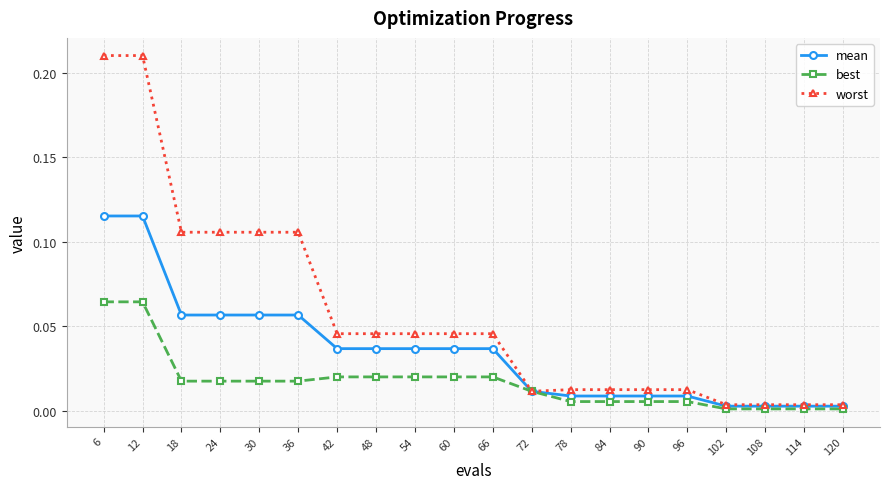

Which series changed the most between 12 and 42?

worst